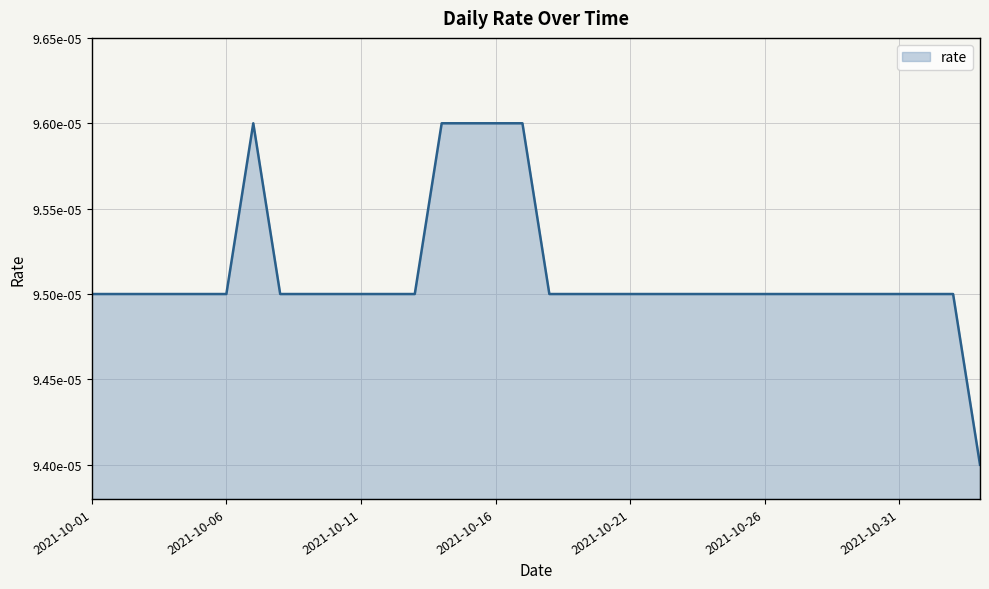

Does the chart display data point markers on the line(s)?

No